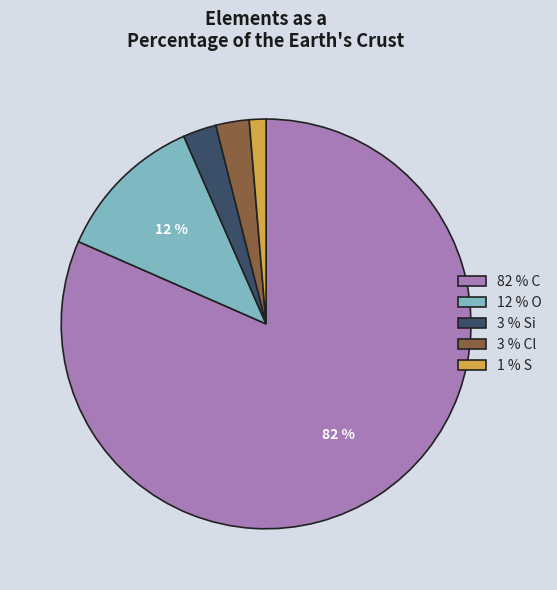

To the nearest percent, what is the average slice percentage?

20%